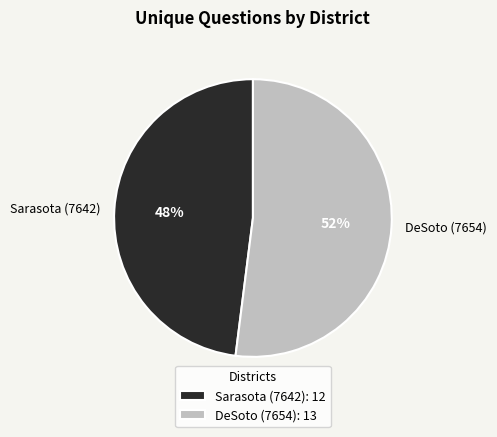

Count the number of slices in the pie.

2